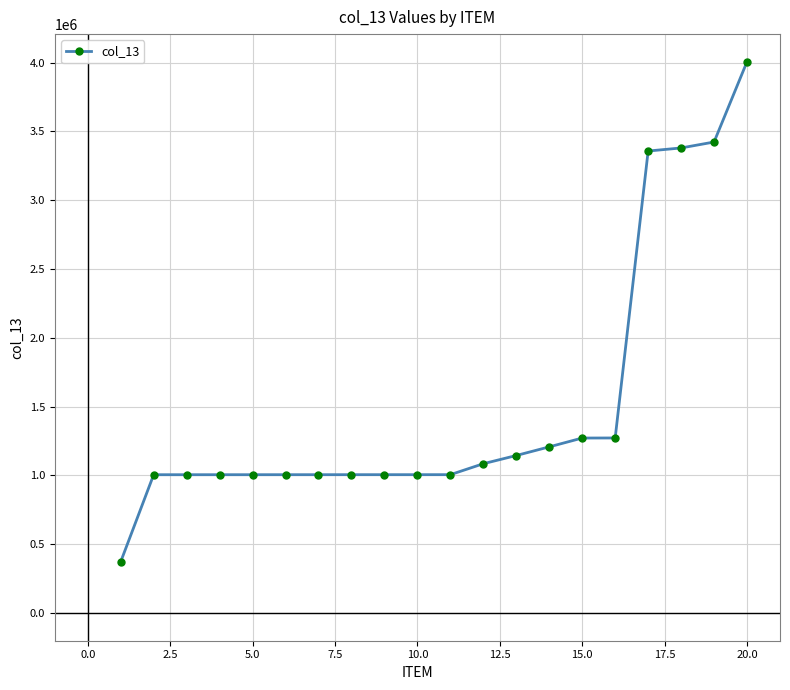

What is the difference between the maximum and minimum values?

3632729